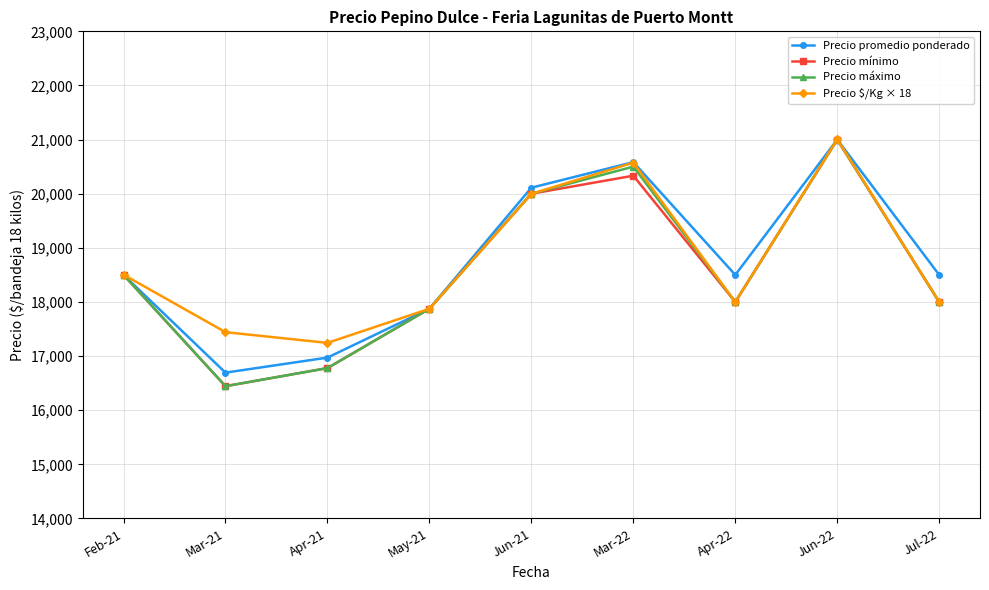

Which series changed the most between Mar-22 and Apr-22?

Precio $/Kg × 18